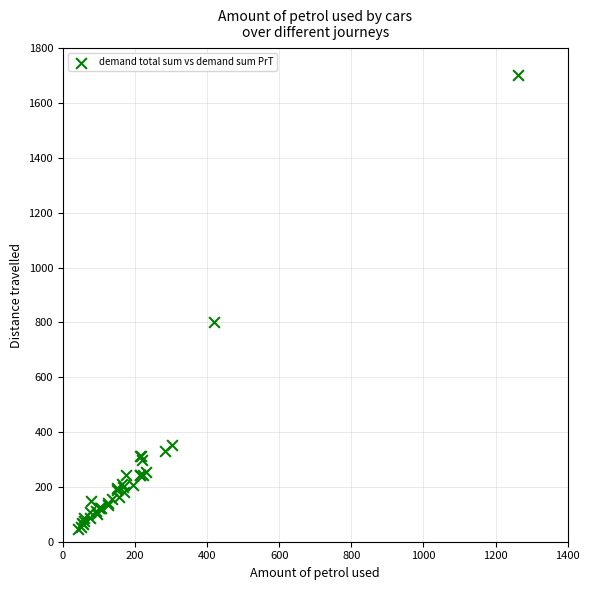

What Y value in the scatter plot is closest to 874?

800.0